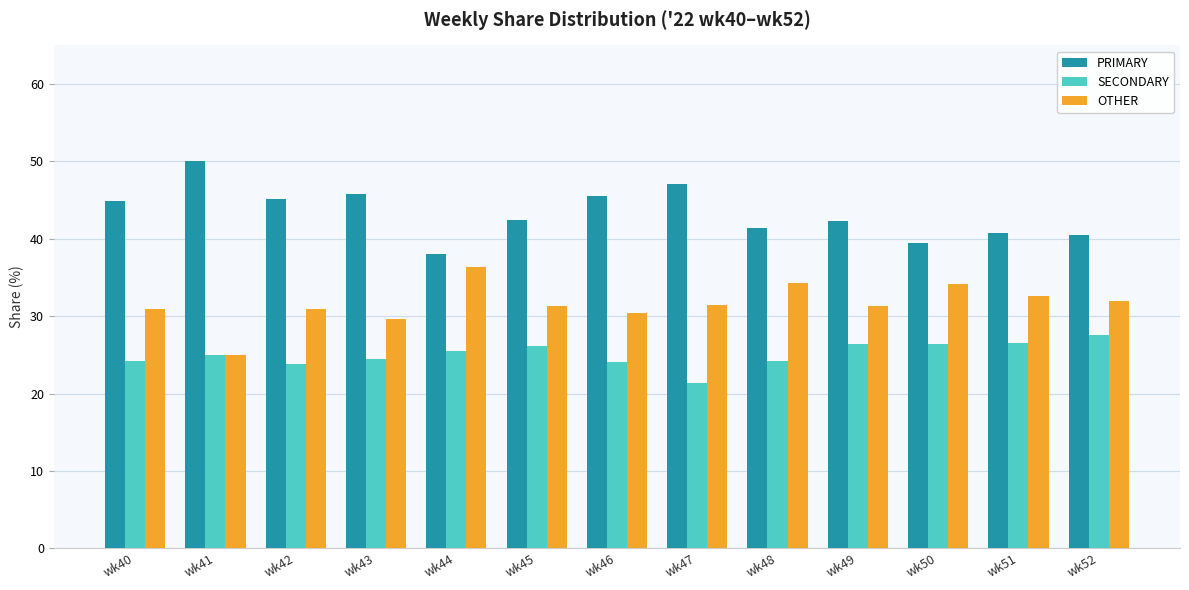

Is the value of SECONDARY at wk40 greater than the value of PRIMARY at wk41?

No